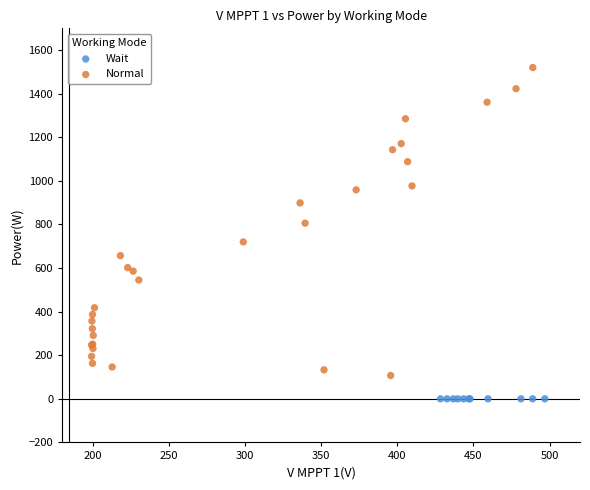

Which series contains the lowest Y value?

Wait